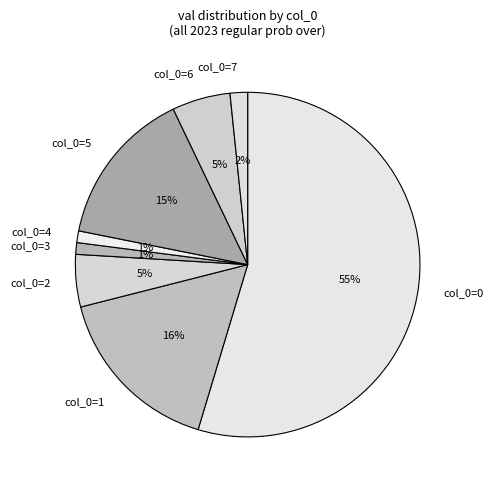

To the nearest percent, what portion does col_0=1 represent?

16%